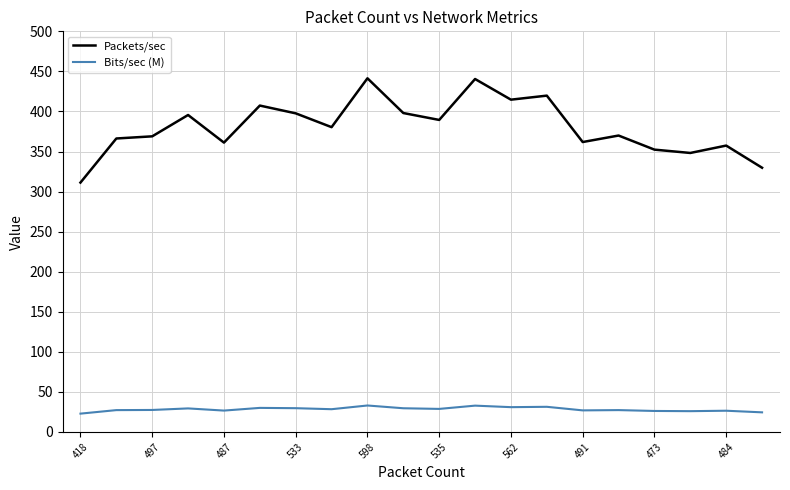

At how many categories does at least one series exceed 98?

20